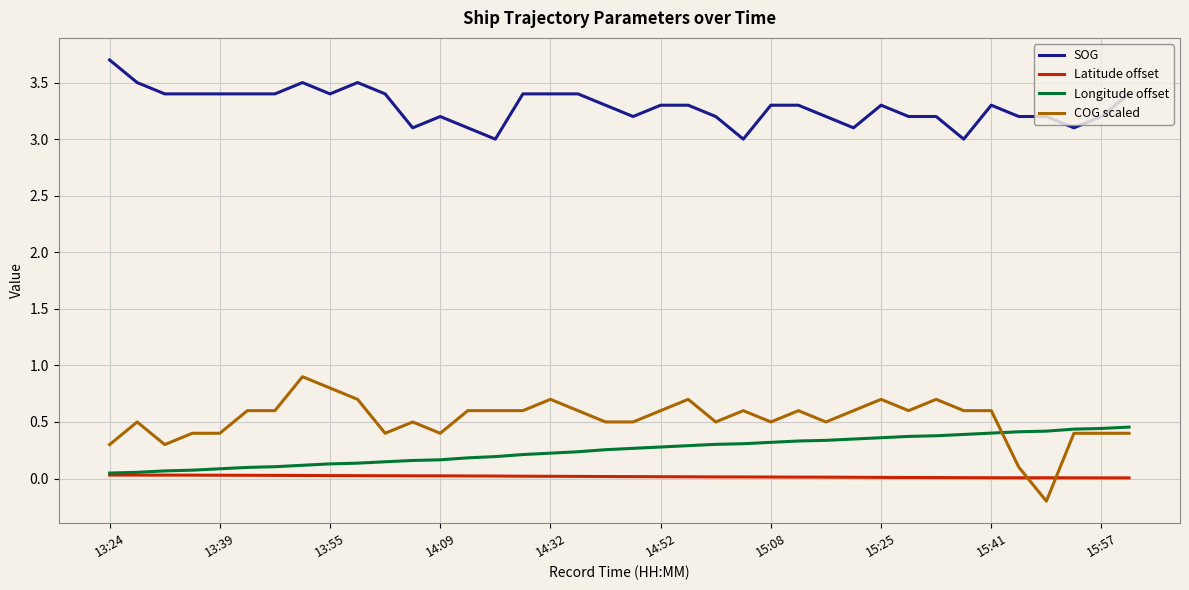

Which series has the largest total across all categories?

SOG